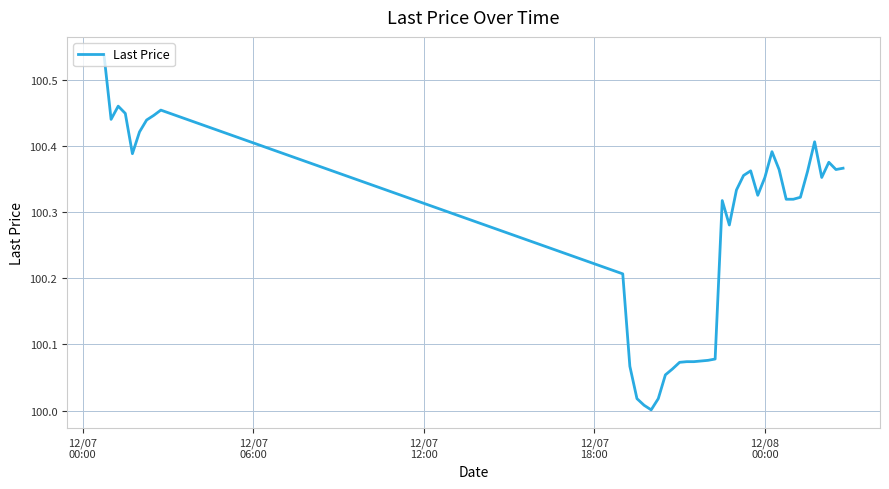

Does the chart have visible grid lines?

Yes